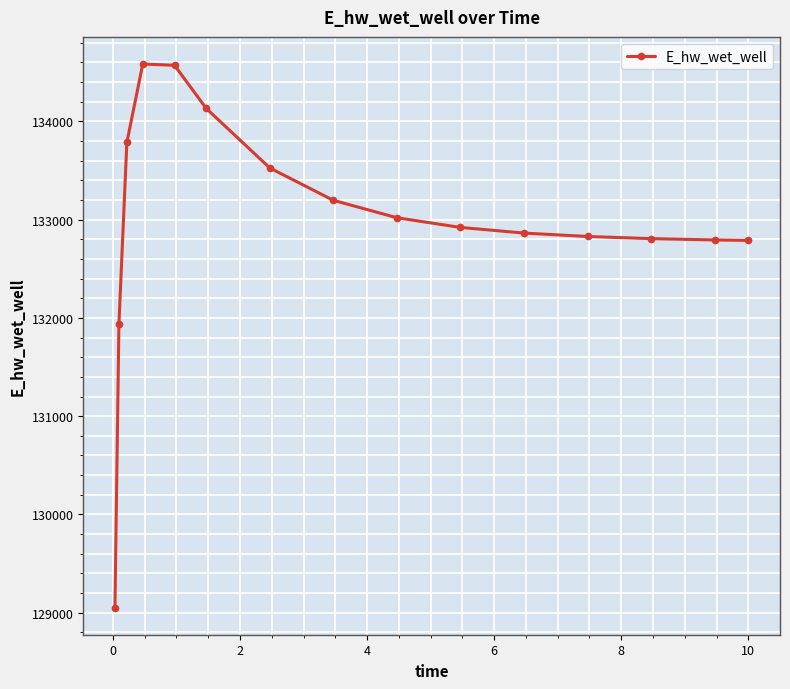

What is the minimum value shown in the chart?

129053.1